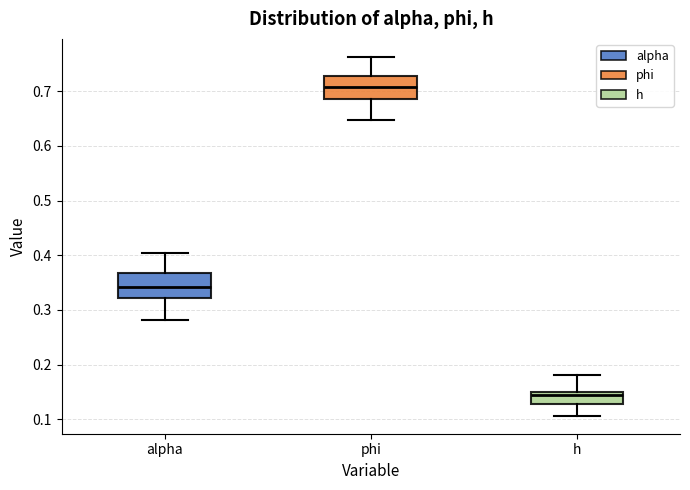

Reading left to right, transcribe this box plot: for each box, give where its median line is, the range the box spans, and where its two whiskers end, as read against the y-axis. The values are not printed on the chart, so give them approximately, as read against the axis.

alpha: median 0.34, box 0.32 to 0.37, whiskers 0.28 to 0.40
phi: median 0.71, box 0.69 to 0.73, whiskers 0.65 to 0.76
h: median 0.14, box 0.13 to 0.15, whiskers 0.11 to 0.18